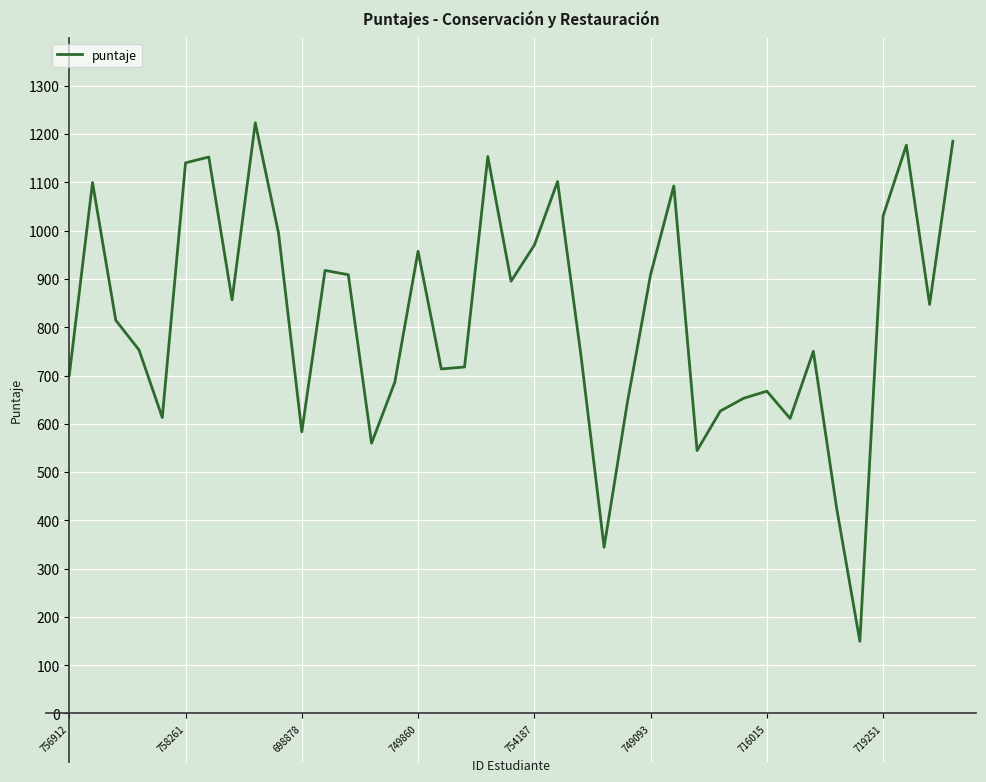

What is the average value?

818.4